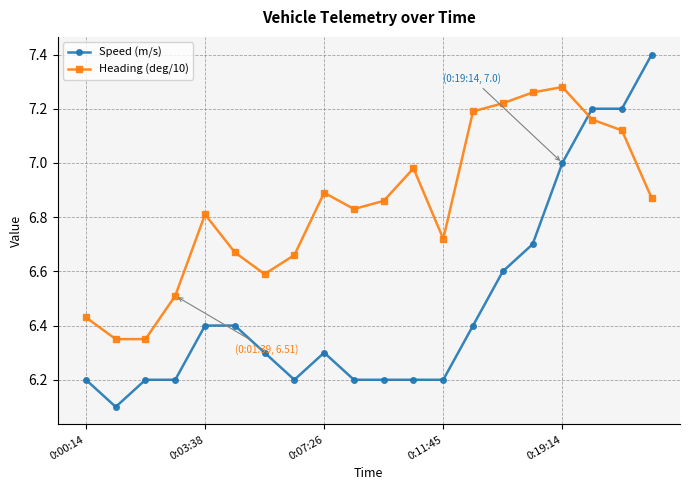

What is the smallest value displayed?

6.1